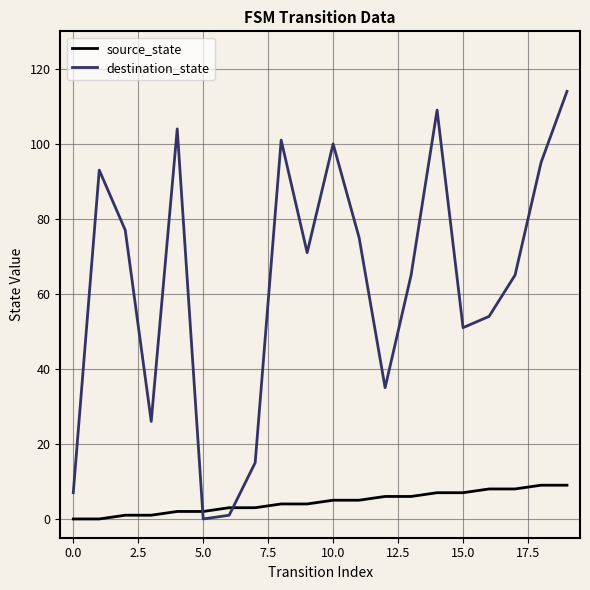

What is the highest value of the destination_state series?

114